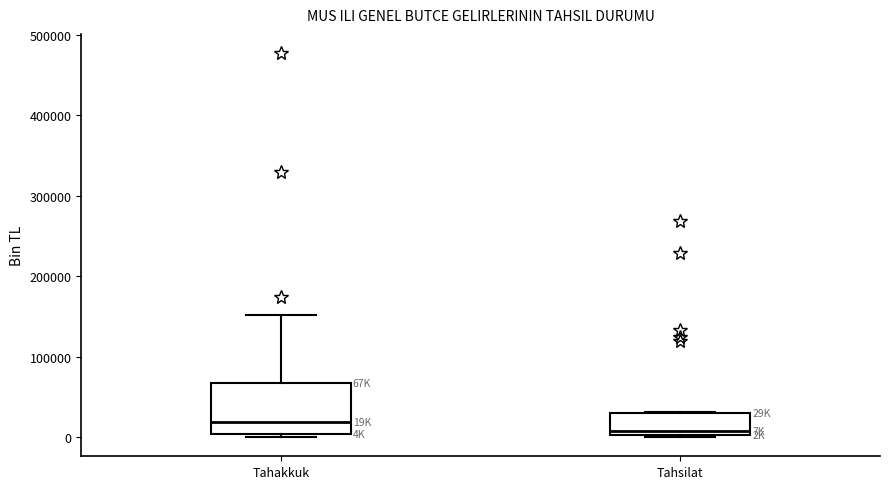

Reading left to right, read every box against the y-axis: the position of its median line, the range the box covers, and the ends of its whiskers. The values are not printed on the chart, so give them approximately, as read against the axis.

Tahakkuk: median 20000, box 0 to 70000, whiskers 0 (just below the box's lower edge) to 150000
Tahsilat: median 10000, box 0 to 30000, whiskers 0 to 30000